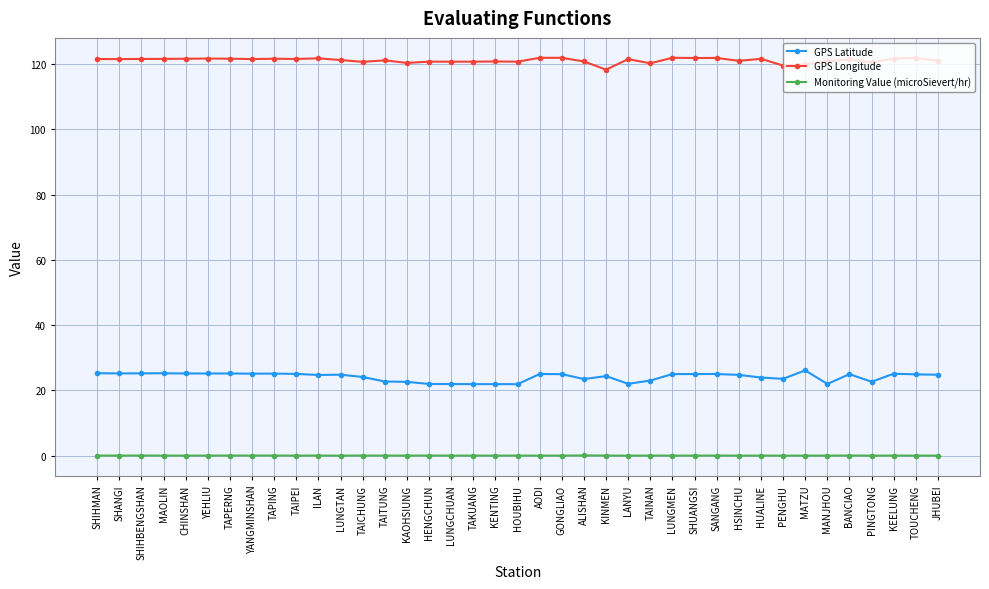

Which series has the largest total across all categories?

GPS Longitude